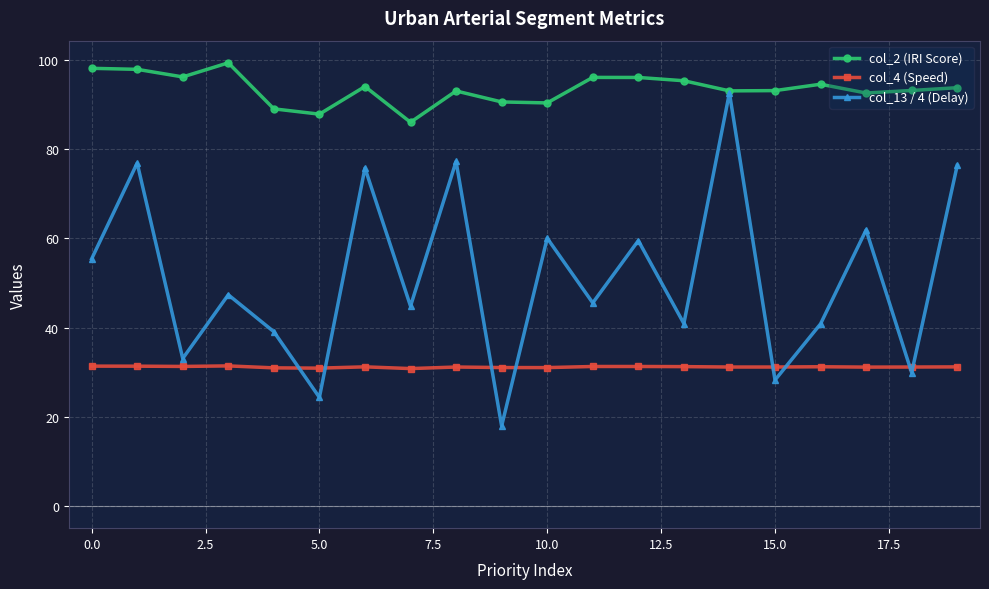

Which series has the largest total across all categories?

col_2 (IRI Score)